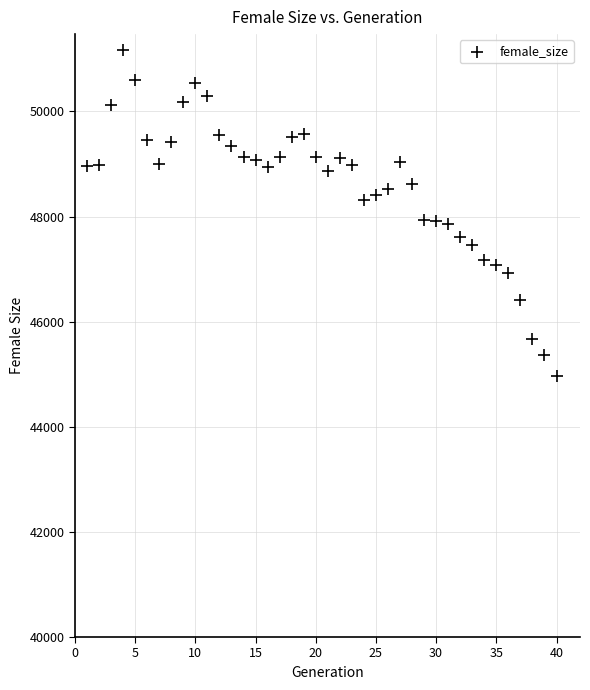

What is the range of X values (max minus min)?

39